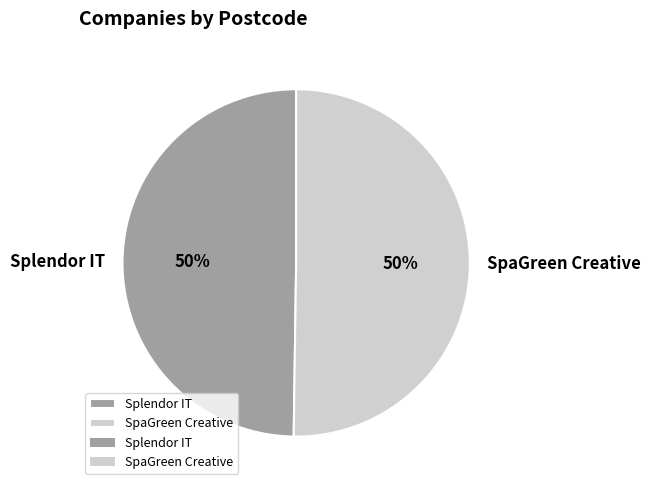

To the nearest percent, what percentage of the pie is Splendor IT?

50%